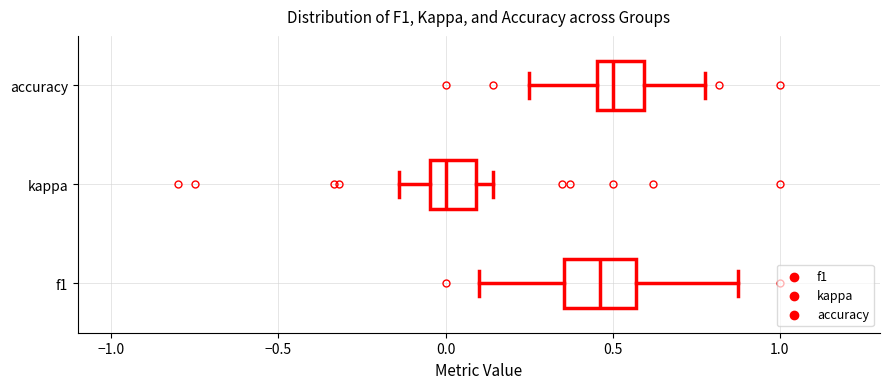

Where does the left whisker of the box for kappa end on the x-axis? The values are not printed on the chart, so give them approximately, as read against the axis.

-0.15